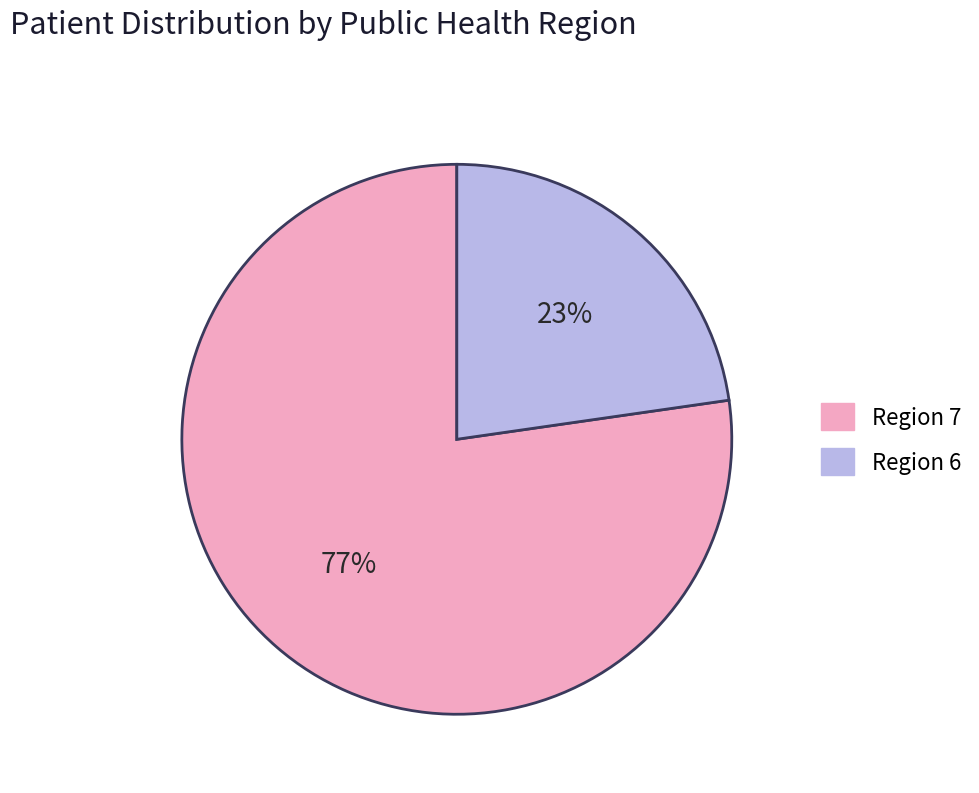

Is there a majority slice in this chart?

Yes